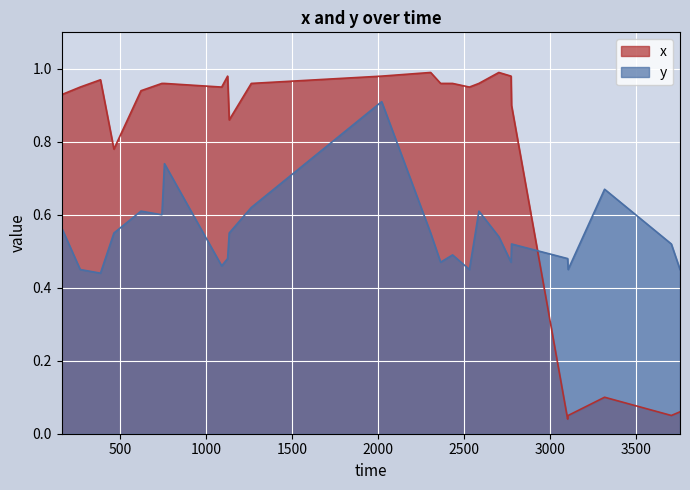

Is the value of y at 1261.84 greater than the value of x at 2700.56?

No